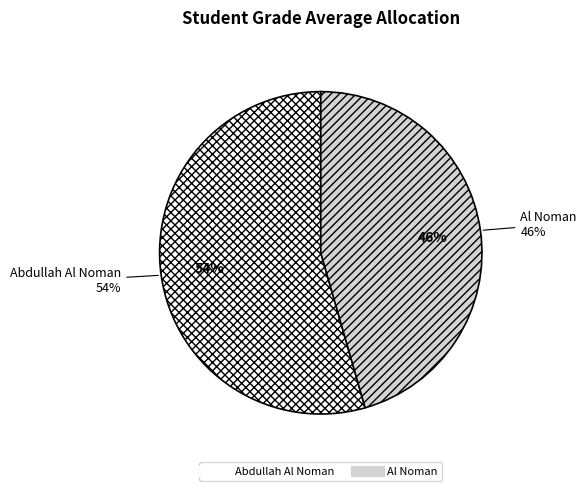

The Al Noman slice represents 36% of the pie. True or false?

False